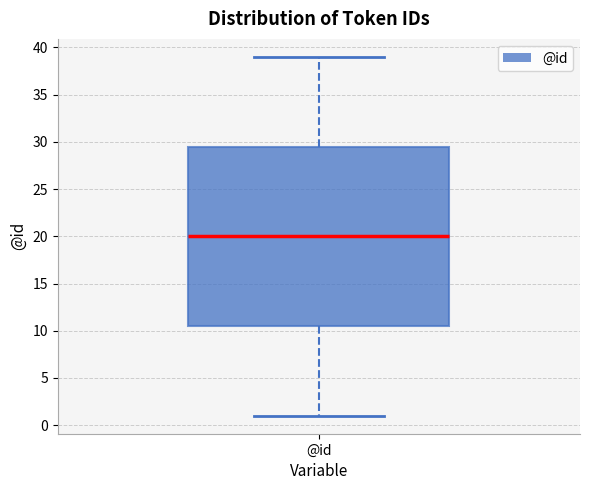

Read this box plot against the y-axis: the position of the median line, the range covered by the box, and the ends of both whiskers. The values are not printed on the chart, so give them approximately, as read against the axis.

median 20.0, box 10.5 to 29.5, whiskers 1.0 to 39.0